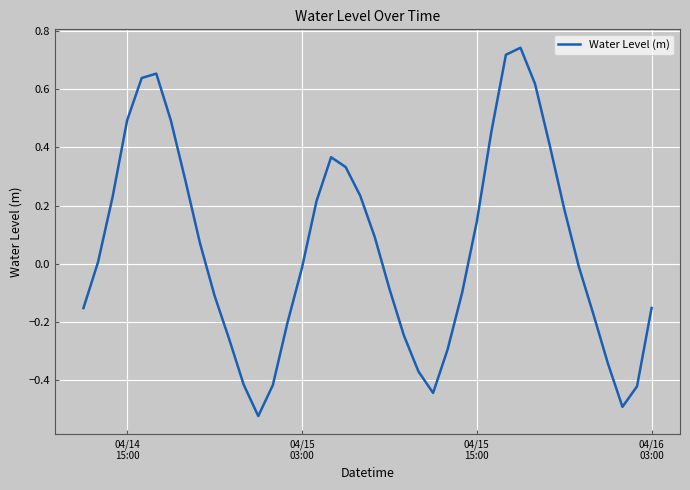

Reading right to left, transcribe all the data shown in this chart.

-0.2	-0.4	-0.5	-0.3	-0.2	-0.0	0.2	0.4	0.6	0.7	0.7	0.5	0.1	-0.1	-0.3	-0.4	-0.4	-0.2	-0.1	0.1	0.2	0.3	0.4	0.2	-0.0	-0.2	-0.4	-0.5	-0.4	-0.3	-0.1	0.1	0.3	0.5	0.7	0.6	0.5	0.2	0.0	-0.2